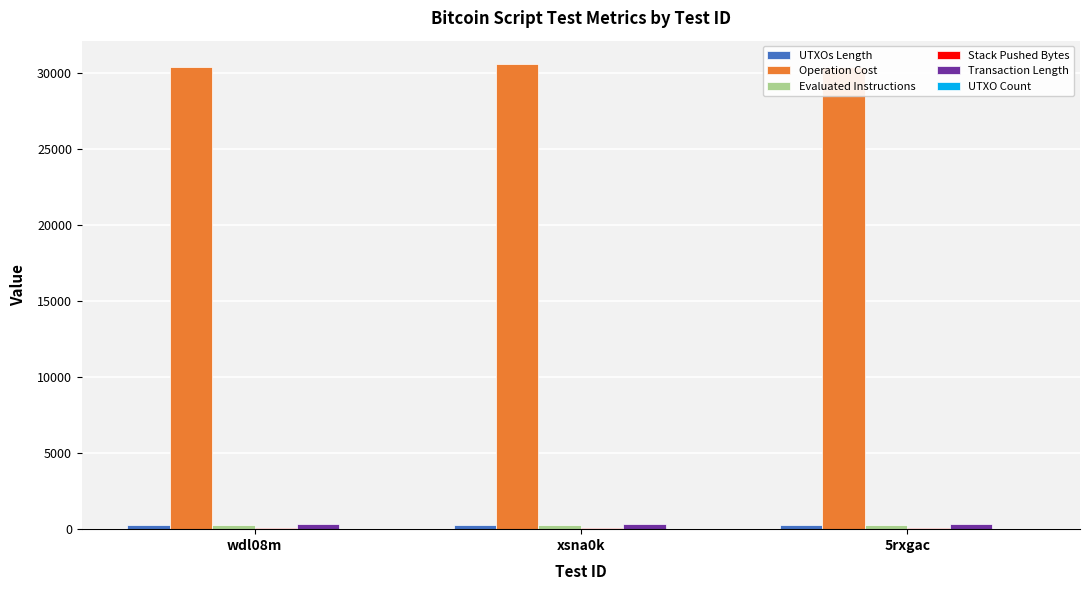

Reading left to right, transcribe all the data shown in this chart.

UTXOs Length: 247	249	247
Operation Cost: 30402	30603	30402
Evaluated Instructions: 303	305	303
Stack Pushed Bytes: 102	103	102
Transaction Length: 311	311	311
UTXO Count: 2	2	2